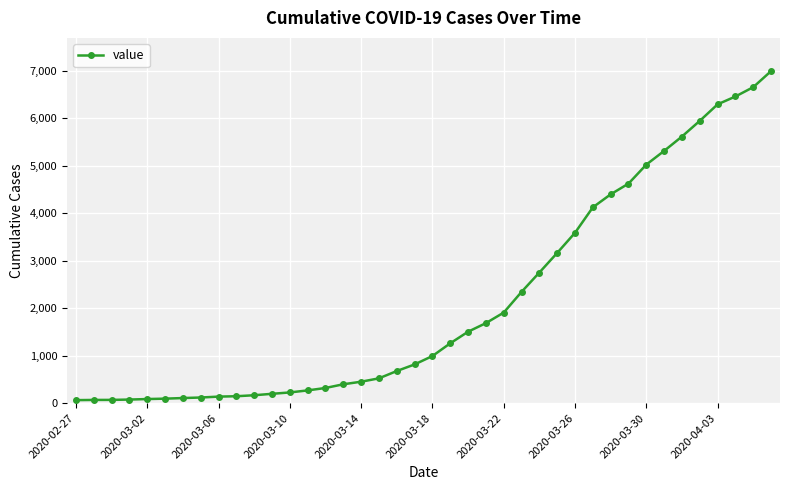

How many data points does each series have?

40